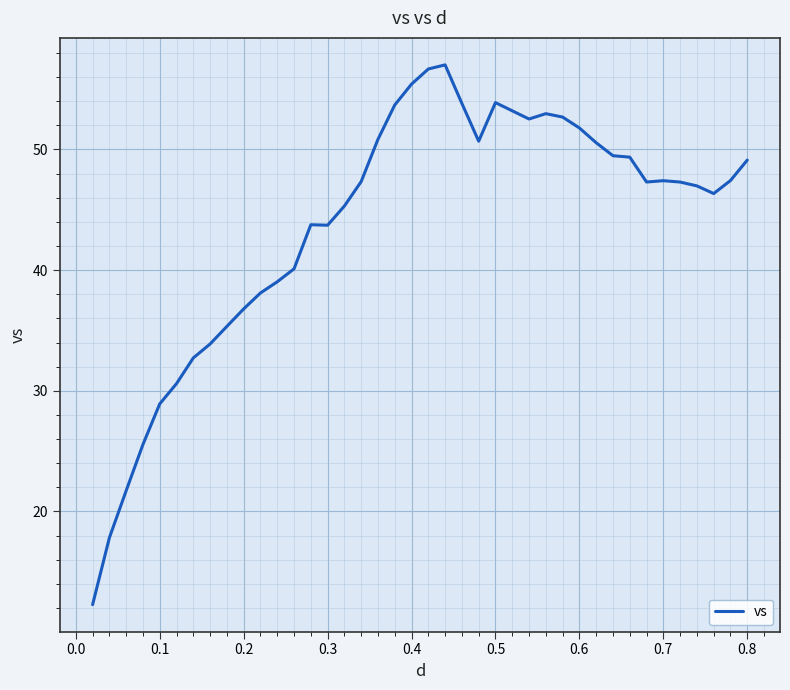

What is the smallest value displayed?

12.3